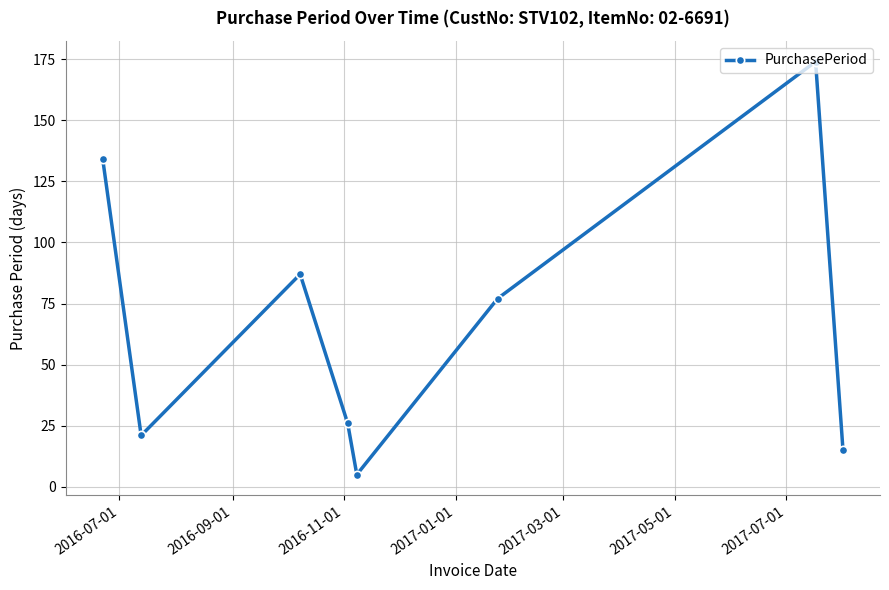

True or false: the data has more than 0 interior local peaks.

True